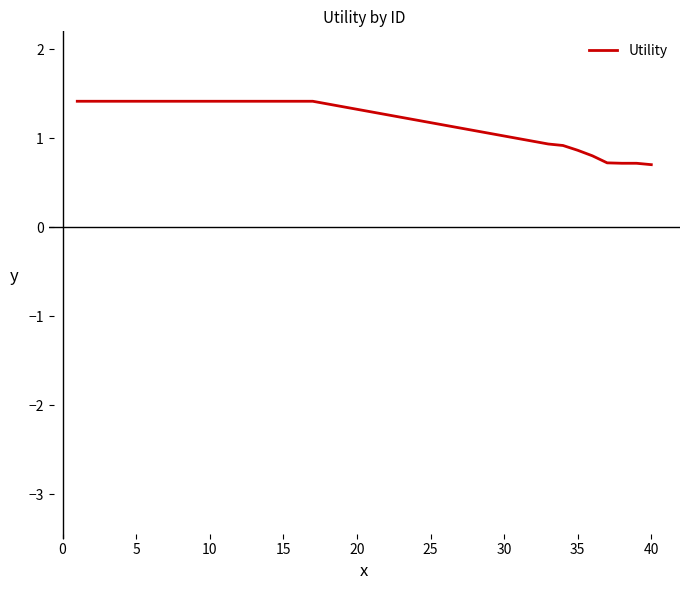

What is the difference between the maximum and minimum values?

0.7